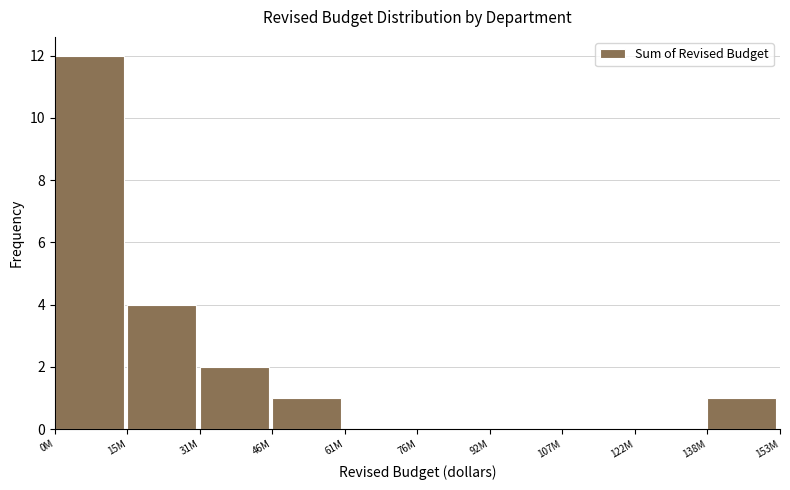

Reading left to right, list all the values displayed in this chart.

0M=12	15M=4	31M=2	46M=1	61M=0	76M=0	92M=0	107M=0	122M=0	138M=1